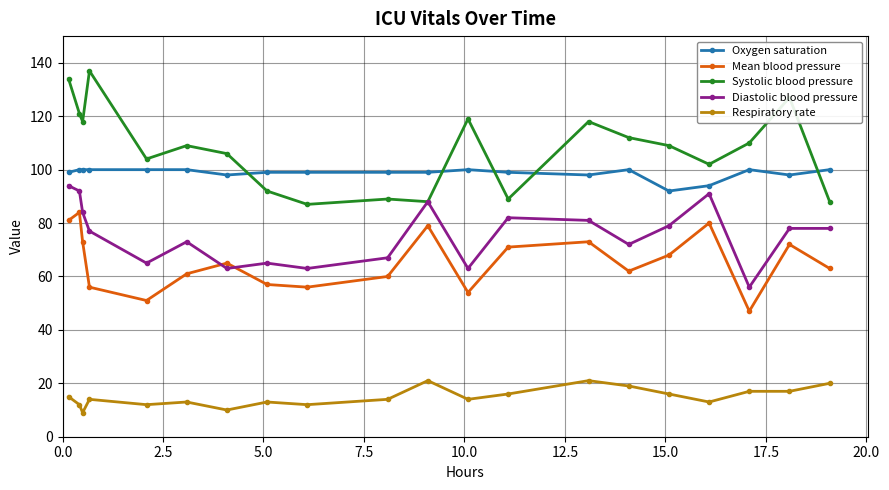

At how many categories does at least one series exceed 96?

20